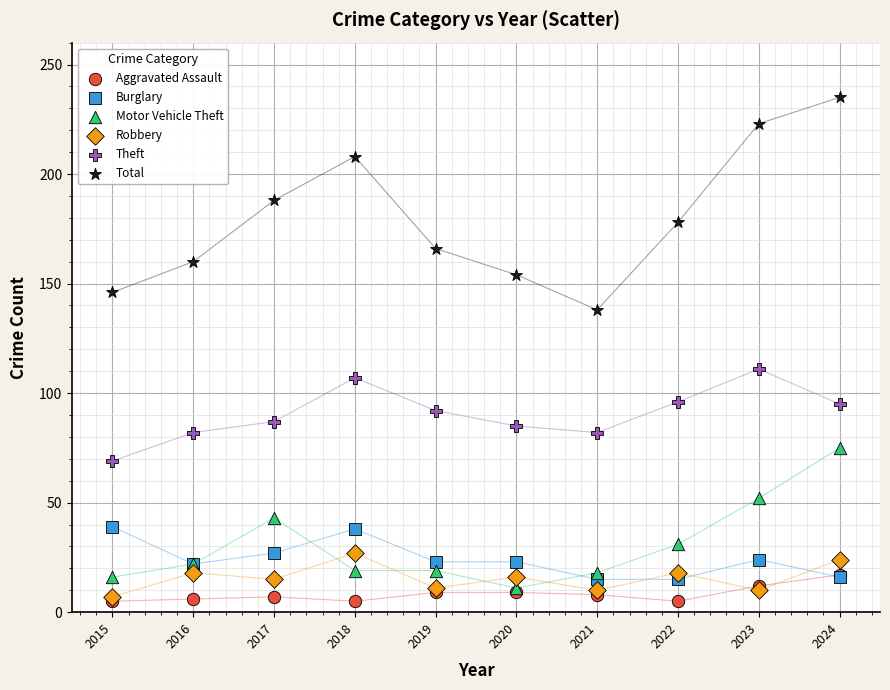

Across all series, what Y value is closest to 120?

111